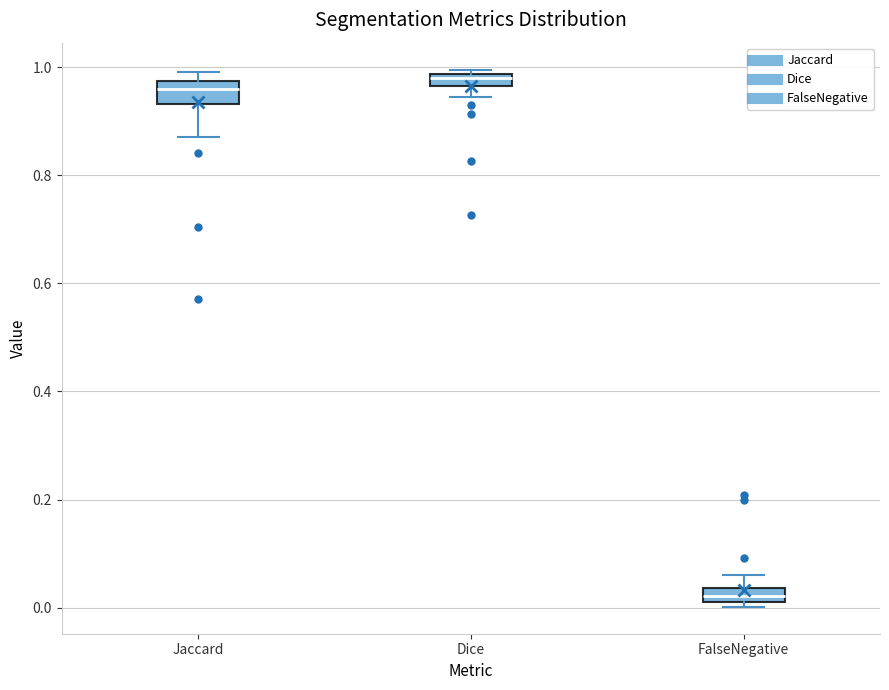

Which box's median line is the lowest?

FalseNegative